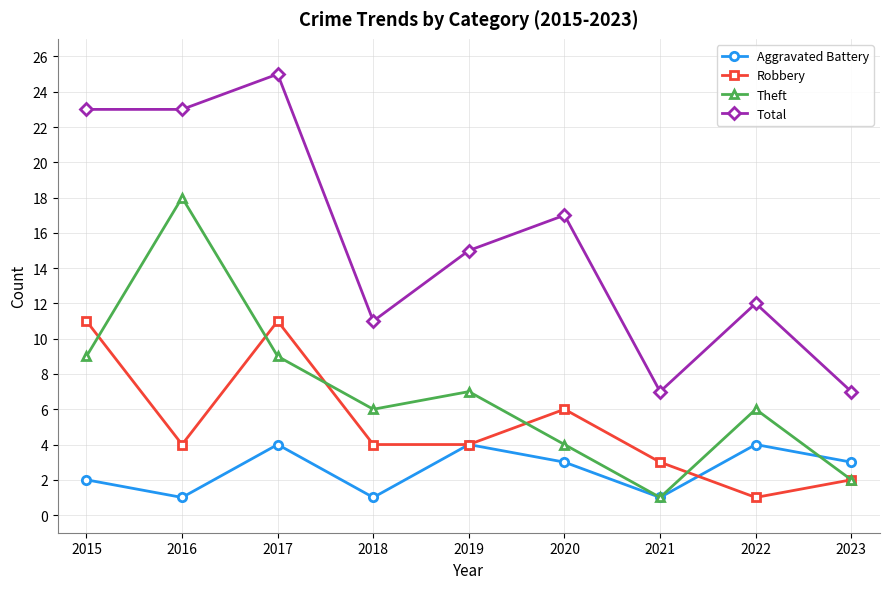

How many lines are shown in the chart?

4